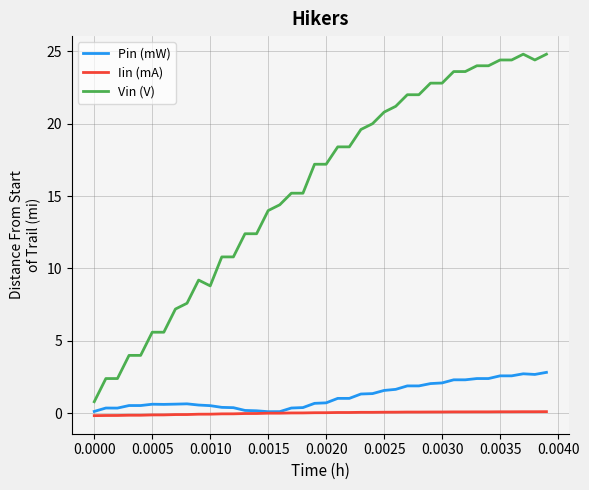

True or false: Iin (mA) and Vin (V) intersect in this chart.

False